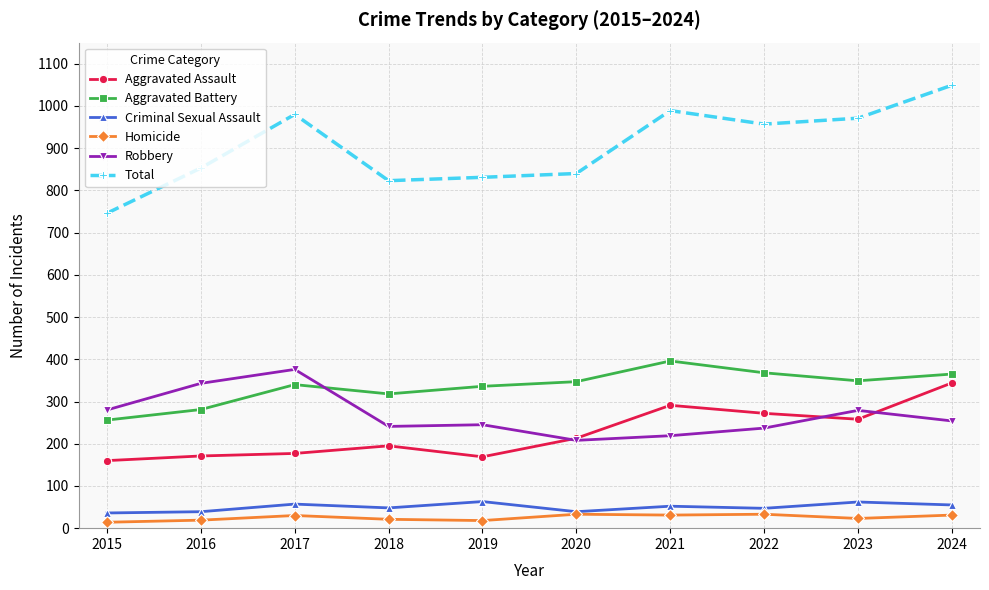

What is the value of the Total point at the 1st from the left?

746